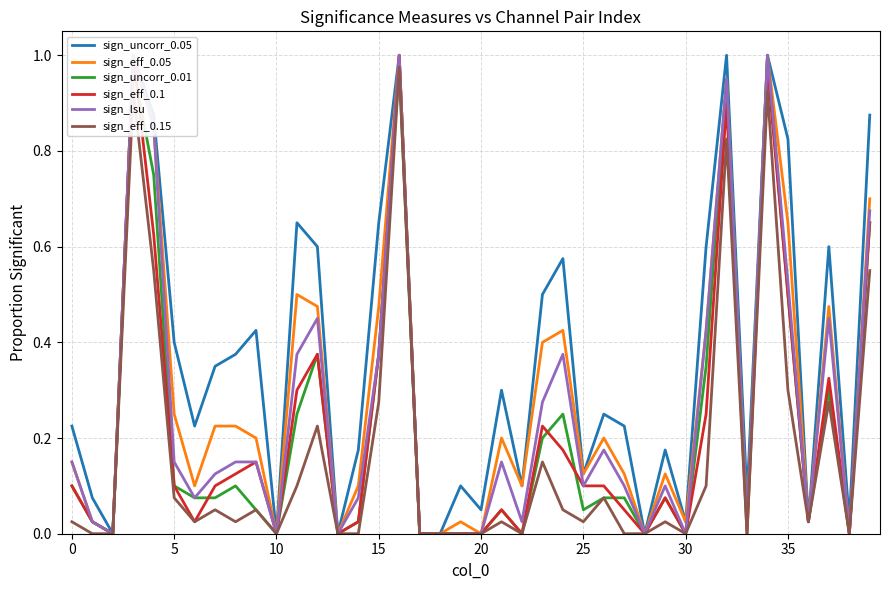

Rank the series by their maximum value, from lowest to highest.

sign_eff_0.15, sign_uncorr_0.05, sign_eff_0.05, sign_uncorr_0.01, sign_eff_0.1, sign_lsu